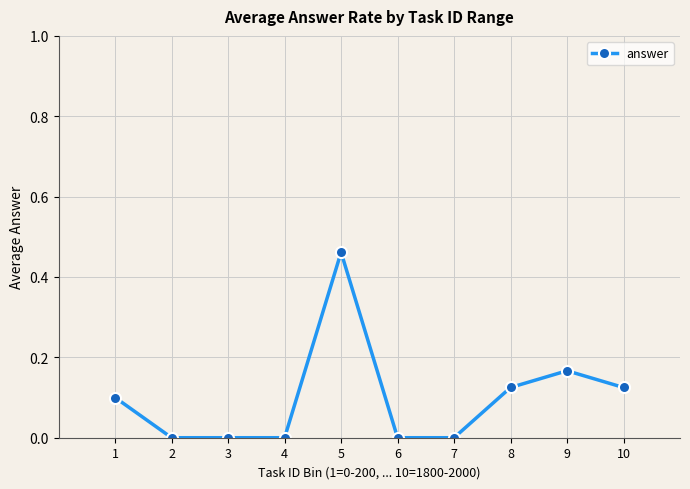

Which category has the highest value across all series?

5